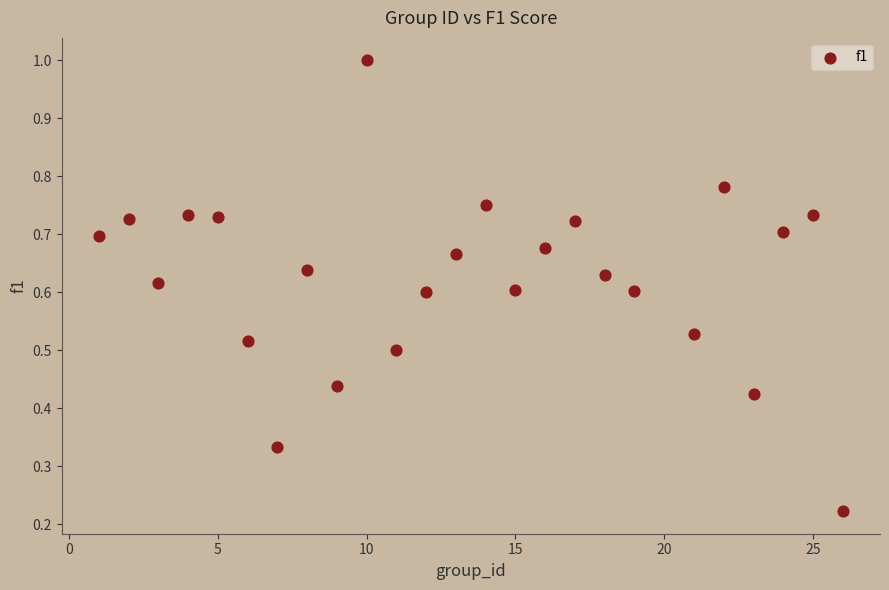

What is the range of X values (max minus min)?

25.0